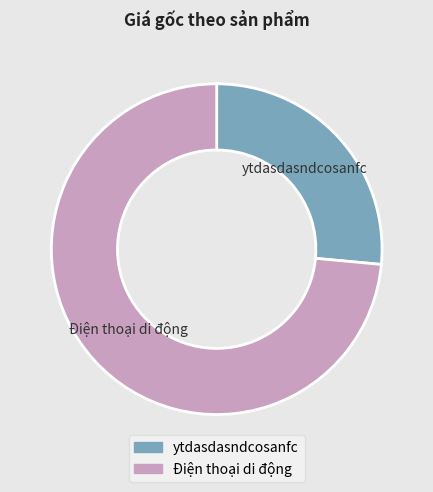

What is the majority slice?

Điện thoại di động